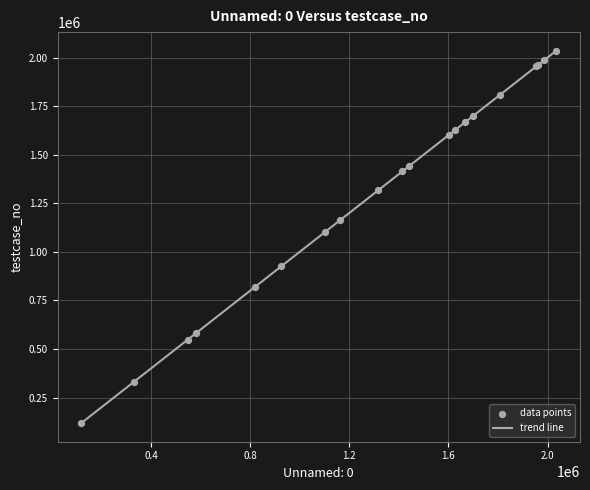

What is the minimum value shown in the chart?

118961.0